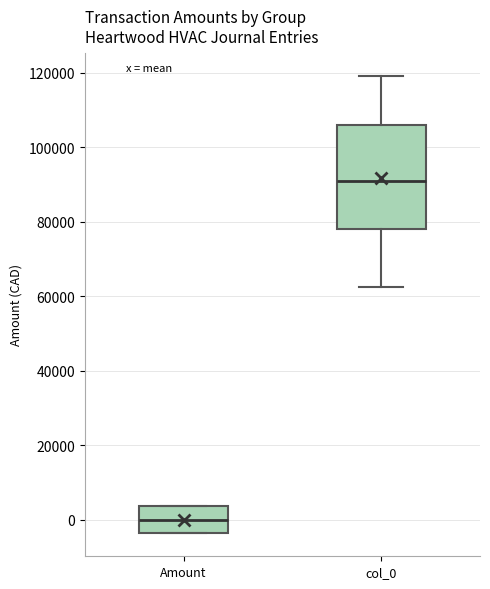

Reading left to right, read every box against the y-axis: the position of its median line, the range the box covers, and the ends of its whiskers. The values are not printed on the chart, so give them approximately, as read against the axis.

Amount: median 0, box -4000 to 4000, whiskers -4000 to 4000
col_0: median 92000, box 78000 to 106000, whiskers 62000 to 120000